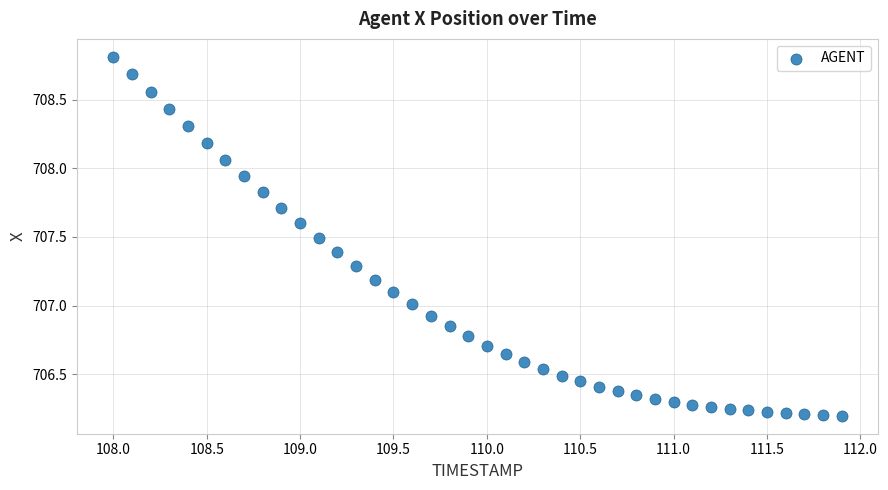

What is the range of X values (max minus min)?

3.9